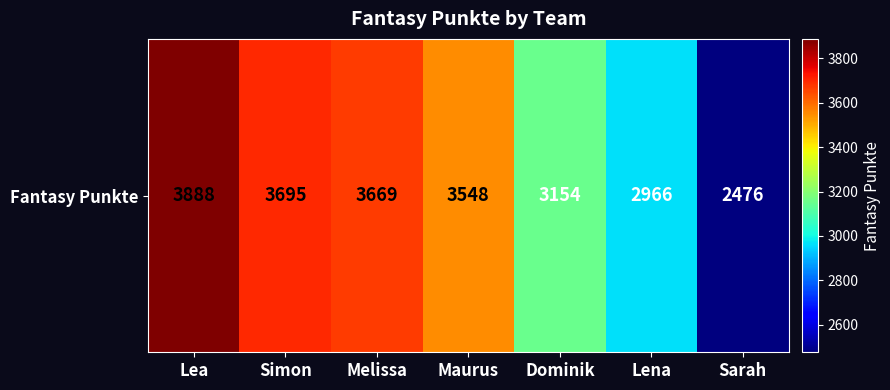

What is the average value?

3342